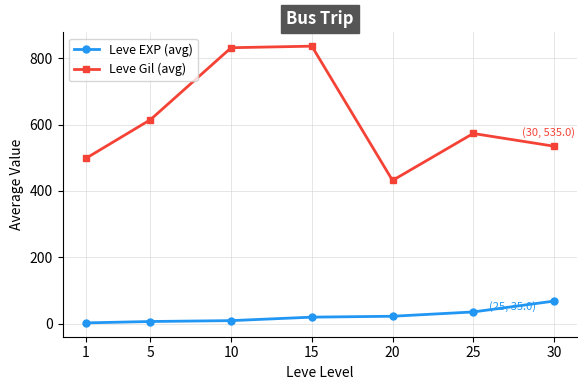

List the series in order of their peak value, highest first.

Leve Gil (avg), Leve EXP (avg)